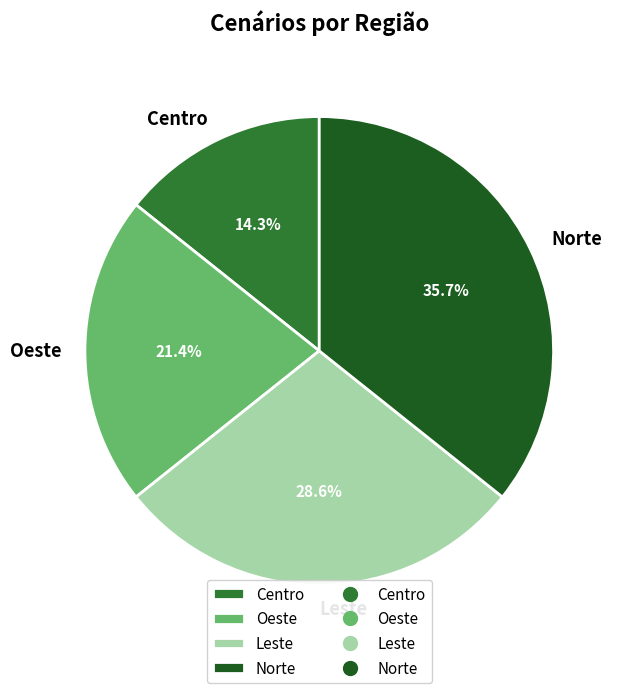

To the nearest percent, what is the average slice percentage?

25%